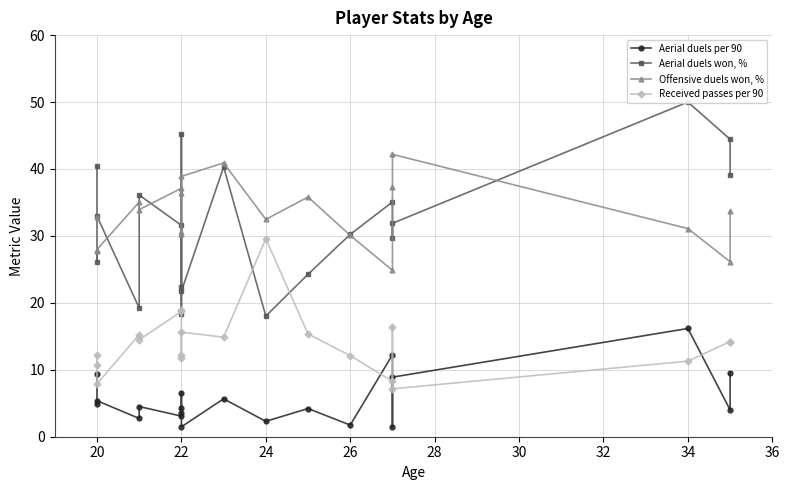

What is the average value of the Offensive duels won, % series?

33.3